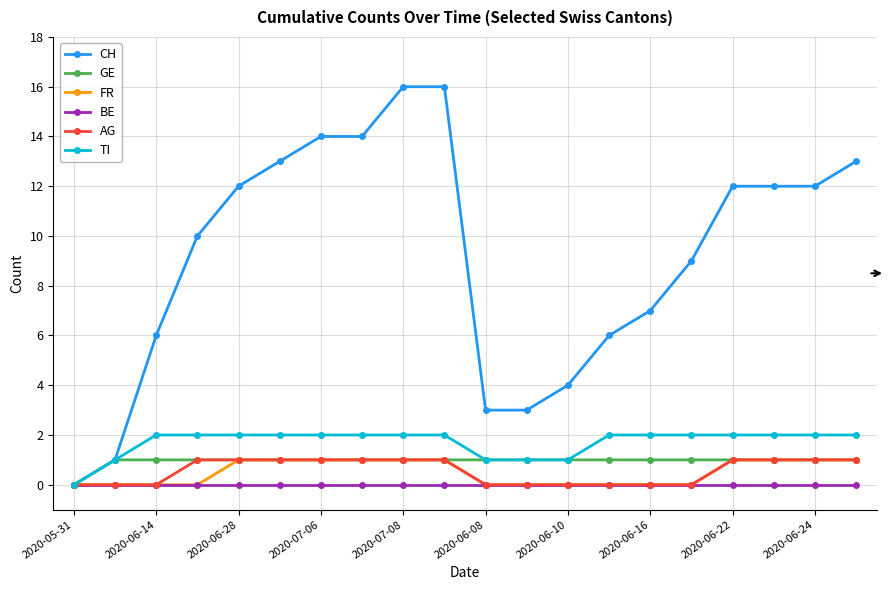

Does the chart have visible grid lines?

Yes